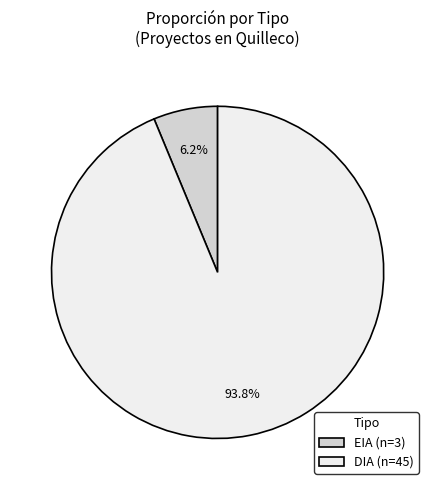

Do DIA and EIA together represent more than half of the pie?

Yes